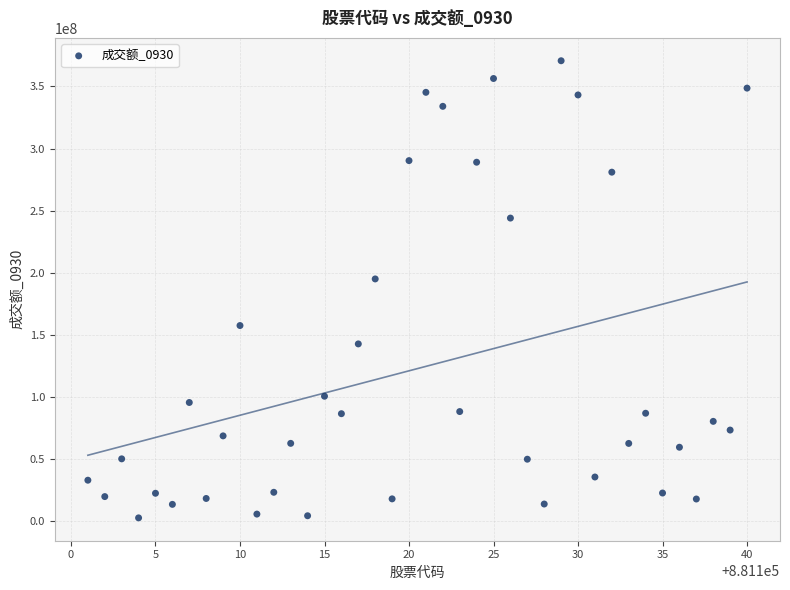

What Y value in the scatter plot is closest to 186596443?

194954600